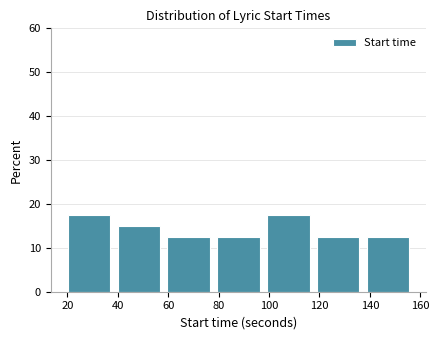

How tall is the bar that spans 98 to 118 on the x-axis? Neither the bar edges nor the heights are printed on the chart, so give them approximately, as read against the axes.

18